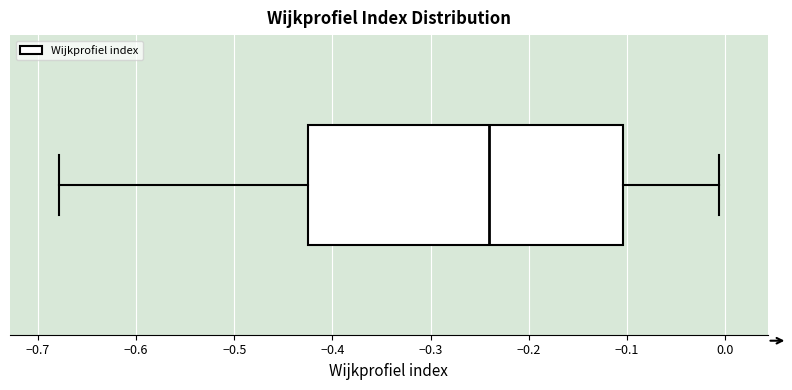

Where does the median line of the box sit on the x-axis? The values are not printed on the chart, so give them approximately, as read against the axis.

-0.24